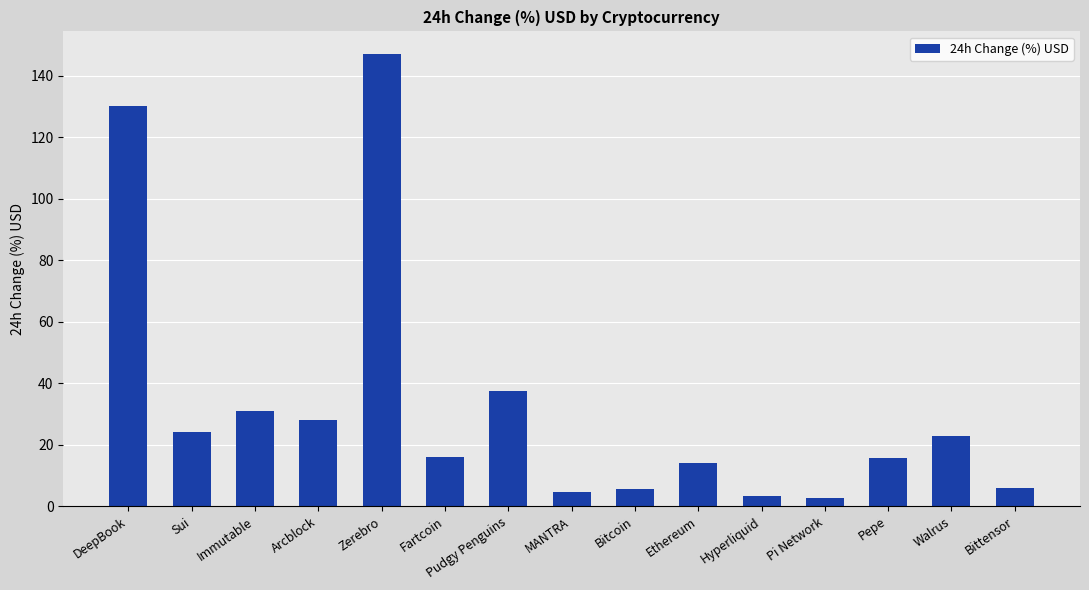

Approximately how many times larger is the value at Hyperliquid compared to Immutable?

0.1